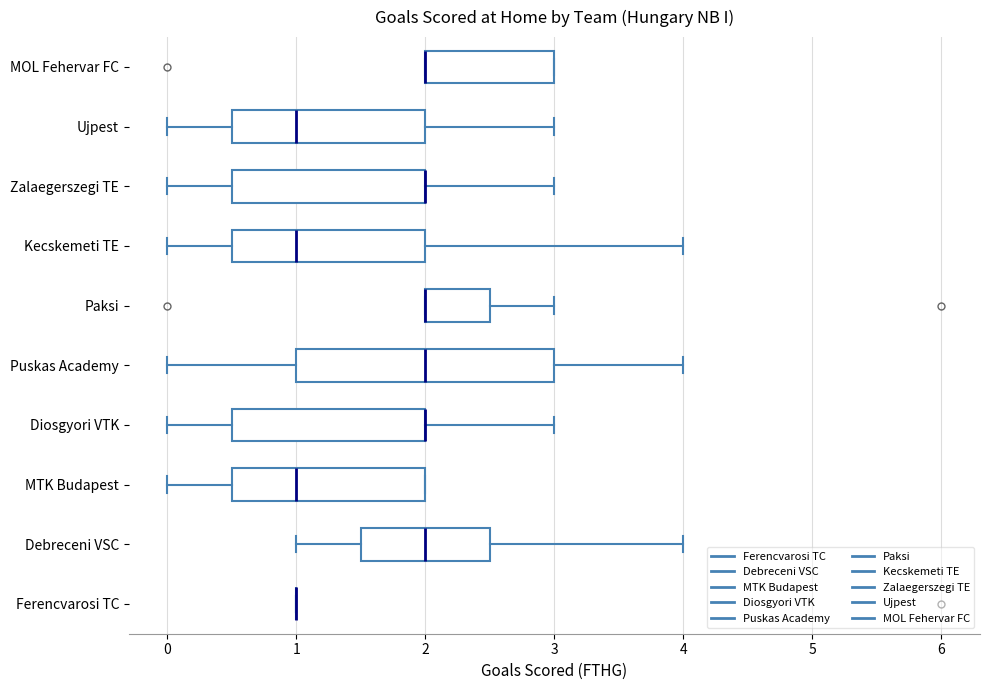

Which box is the widest, from its left edge to its right edge?

Puskas Academy